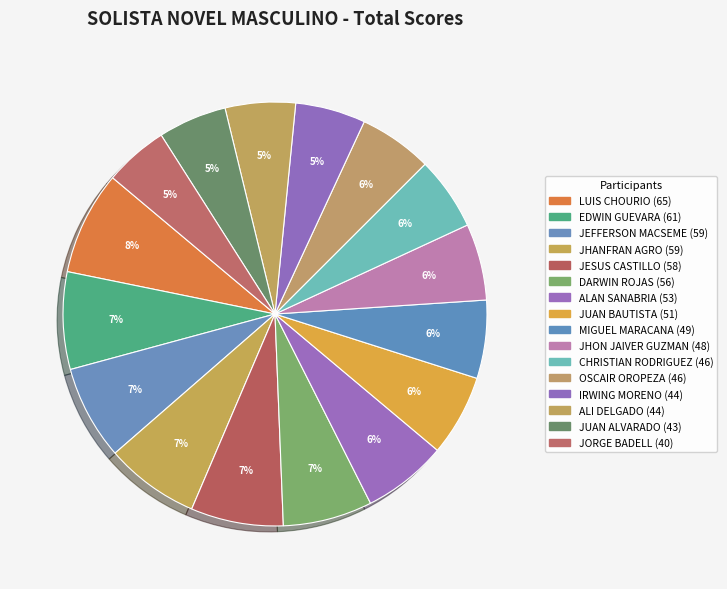

To the nearest percent, what percentage of the pie is JORGE BADELL?

5%